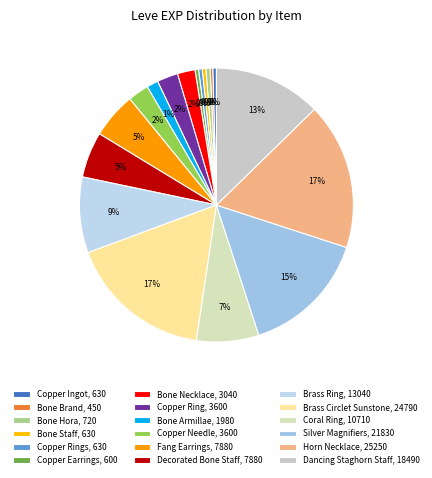

Does any single category account for the majority?

No